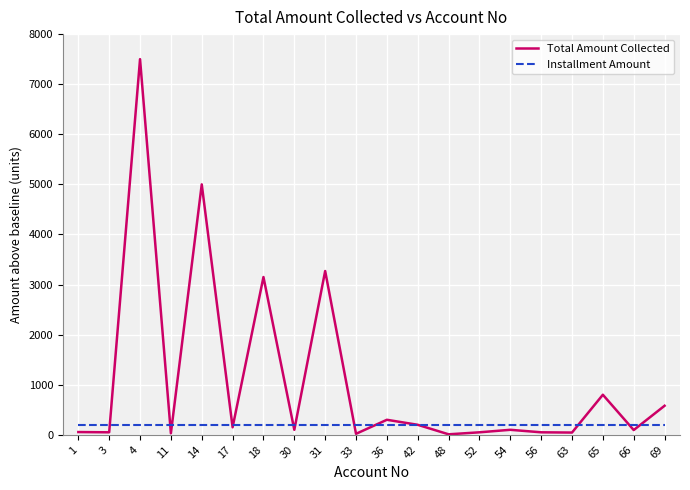

List the series in order of their overall mean, lowest first.

Installment Amount, Total Amount Collected